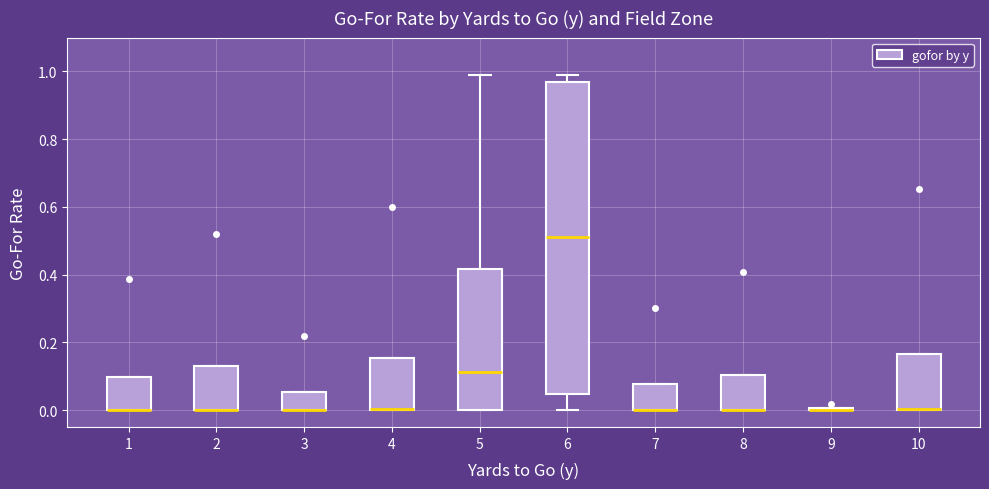

Reading left to right, transcribe this box plot: for each box, give where its median line is, the range the box spans, and where its two whiskers end, as read against the y-axis. The values are not printed on the chart, so give them approximately, as read against the axis.

1: median 0.00 (drawn on the box's lower edge), box 0.00 to 0.10, whiskers 0.00 to 0.10
2: median 0.00 (drawn on the box's lower edge), box 0.00 to 0.14, whiskers 0.00 to 0.14
3: median 0.00 (drawn on the box's lower edge), box 0.00 to 0.06, whiskers 0.00 to 0.06
4: median 0.00 (drawn on the box's lower edge), box 0.00 to 0.16, whiskers 0.00 to 0.16
5: median 0.12, box 0.00 to 0.42, whiskers 0.00 to 0.98
6: median 0.52, box 0.04 to 0.96, whiskers 0.00 to 0.98
7: median 0.00 (drawn on the box's lower edge), box 0.00 to 0.08, whiskers 0.00 to 0.08
8: median 0.00 (drawn on the box's lower edge), box 0.00 to 0.10, whiskers 0.00 to 0.10
9: box collapsed to a line at 0.00, whiskers 0.00 to 0.00
10: median 0.00 (drawn on the box's lower edge), box 0.00 to 0.16, whiskers 0.00 to 0.16